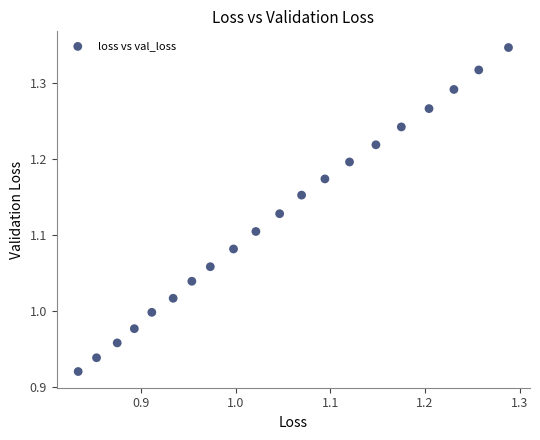

What is the range of Y values (max minus min)?

0.4